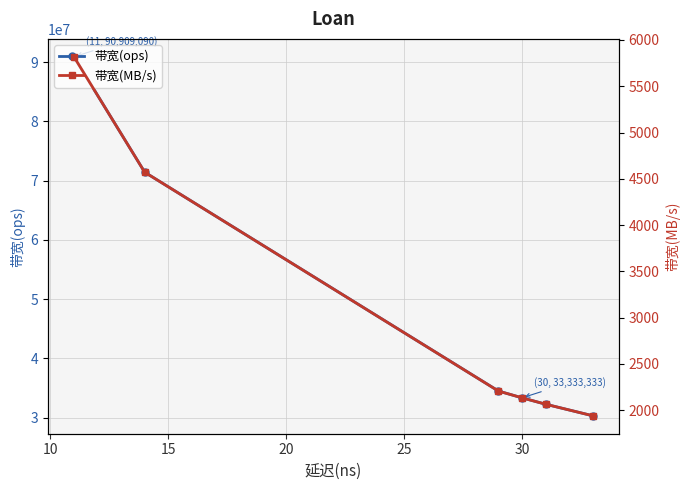

What is the value of the 带宽(MB/s) point at the 5th from the left?

2064